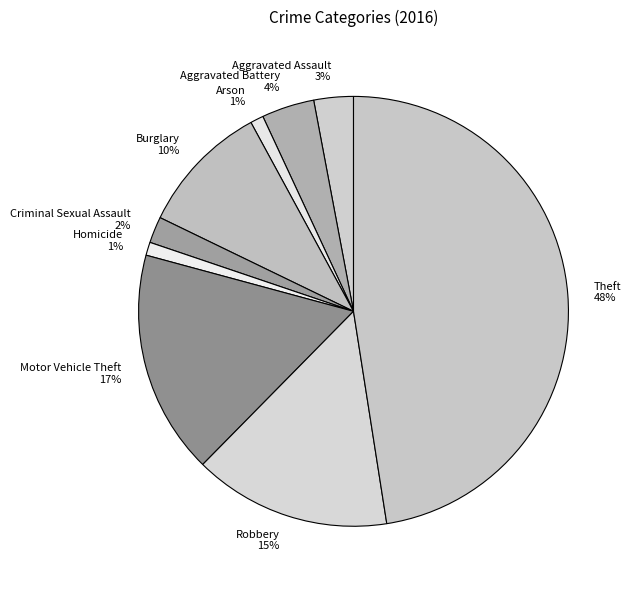

Is it true that Motor Vehicle Theft is 29% of the pie?

False